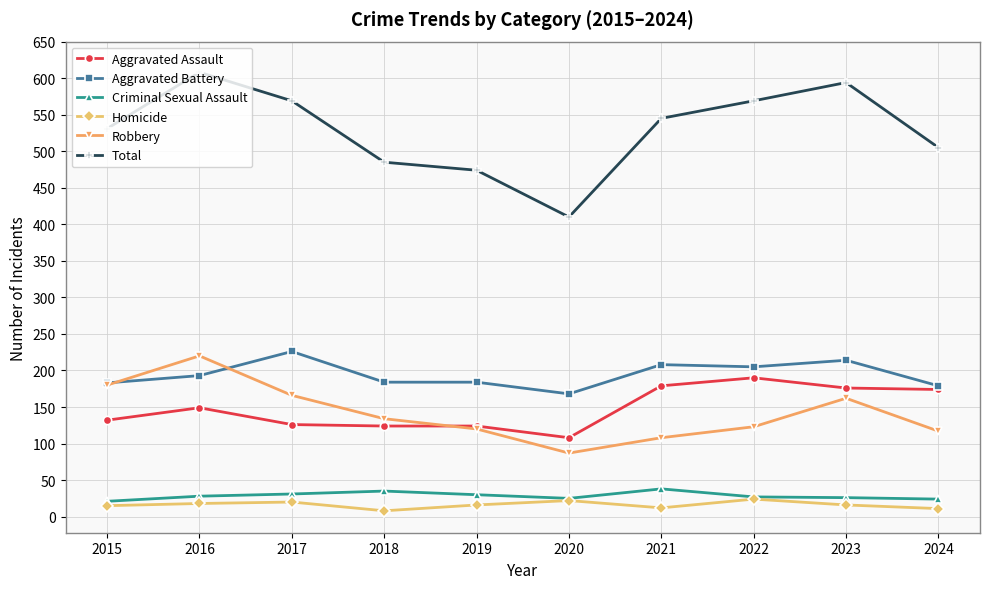

Does the chart display data point markers on the line(s)?

Yes